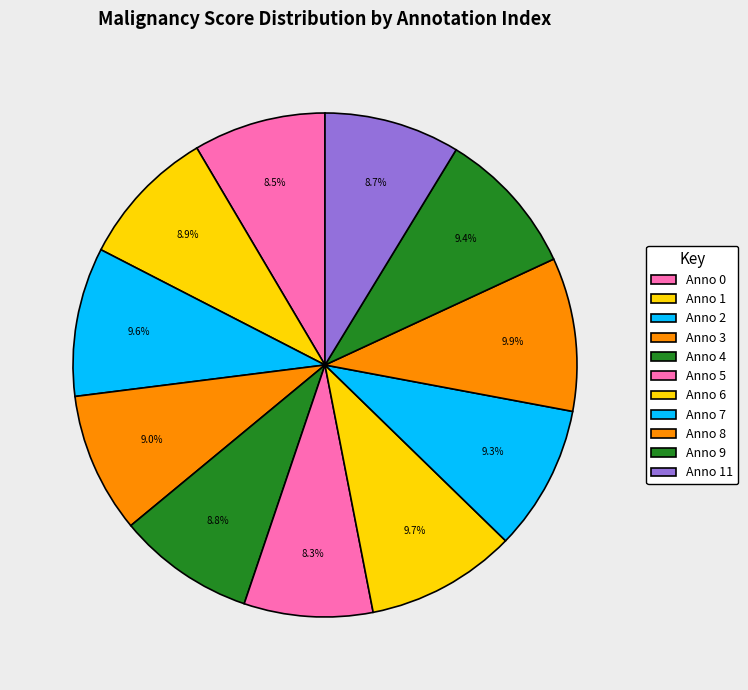

Count the number of slices in the pie.

11